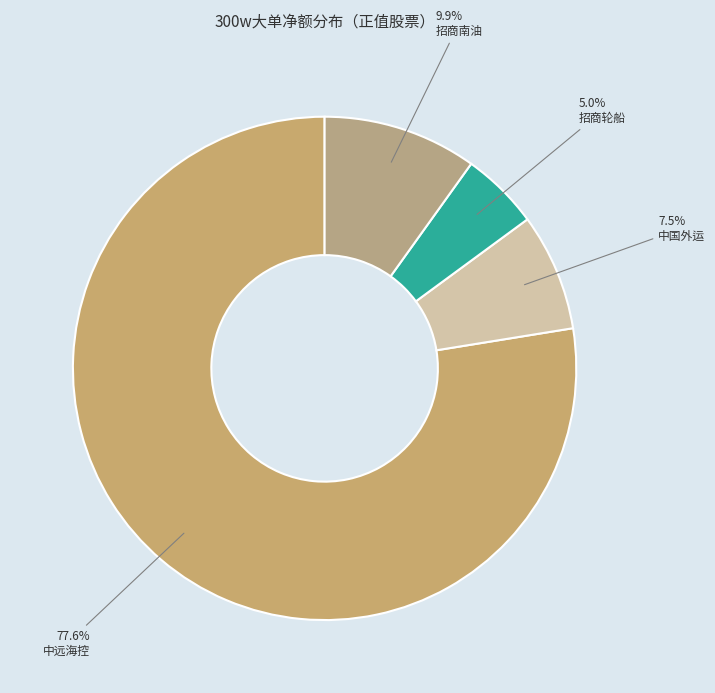

What is the majority slice?

中远海控